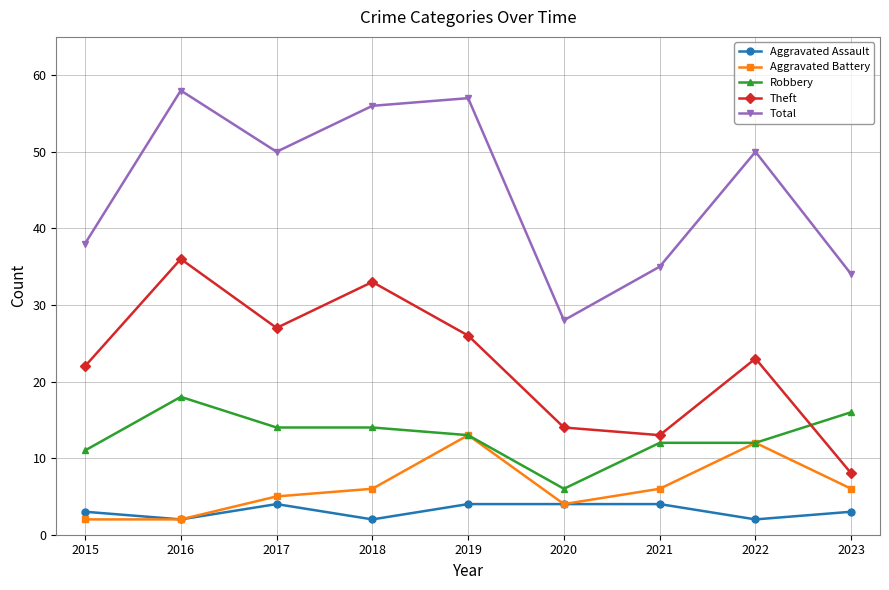

Where is the first local minimum for Theft?

2017